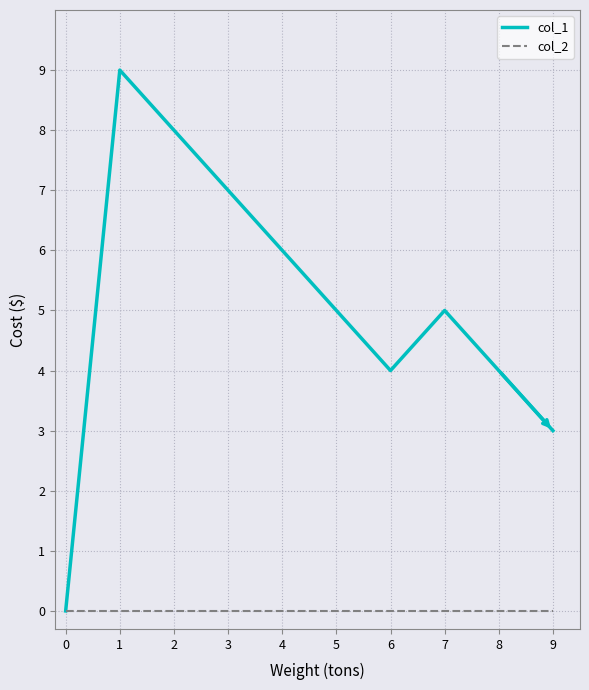

Reading left to right, transcribe all the data shown in this chart.

col_1: 0=0	1=9	2=8	3=7	4=6	5=5	6=4	7=5	8=4	9=3
col_2: 0=0	1=0	2=0	3=0	4=0	5=0	6=0	7=0	8=0	9=0